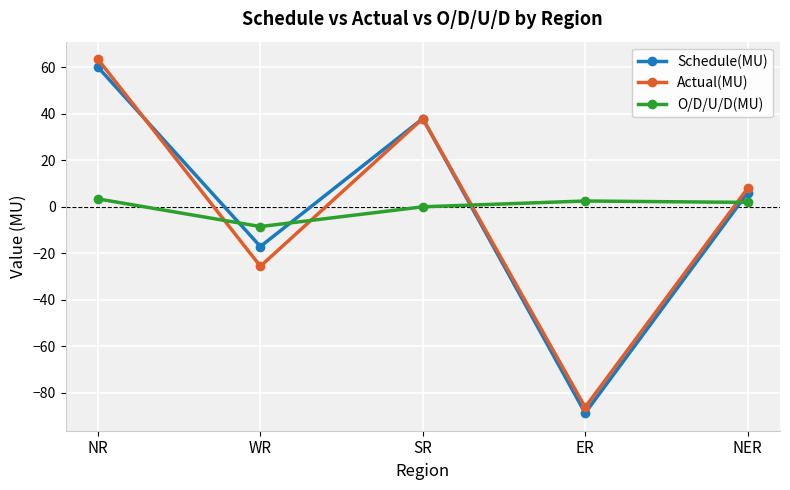

Is the value of Schedule(MU) at NER greater than the value of Actual(MU) at ER?

Yes